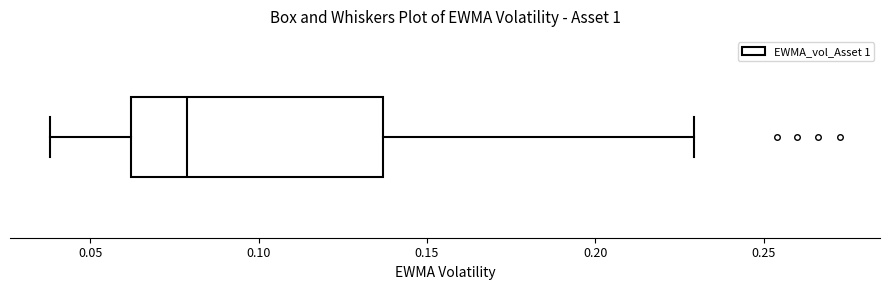

Read this box plot against the x-axis: the position of the median line, the range covered by the box, and the ends of both whiskers. The values are not printed on the chart, so give them approximately, as read against the axis.

median 0.080, box 0.060 to 0.135, whiskers 0.040 to 0.230